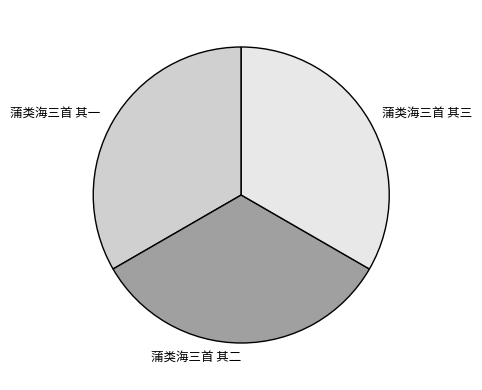

Do 蒲类海三首 其一 and 蒲类海三首 其三 together represent more than half of the pie?

Yes